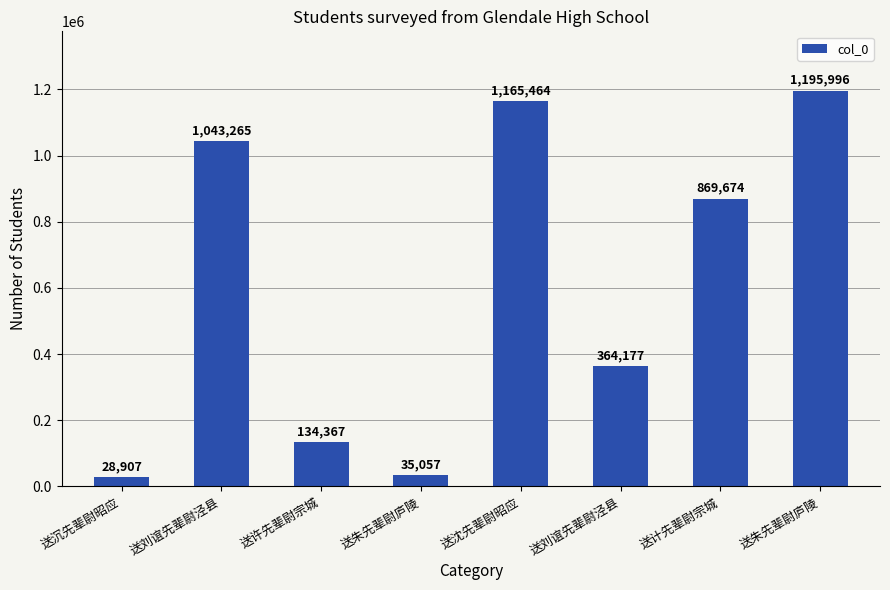

Between 送朱先辈尉庐陵 and 送刘谊先辈尉泾县, which is larger?

送朱先辈尉庐陵